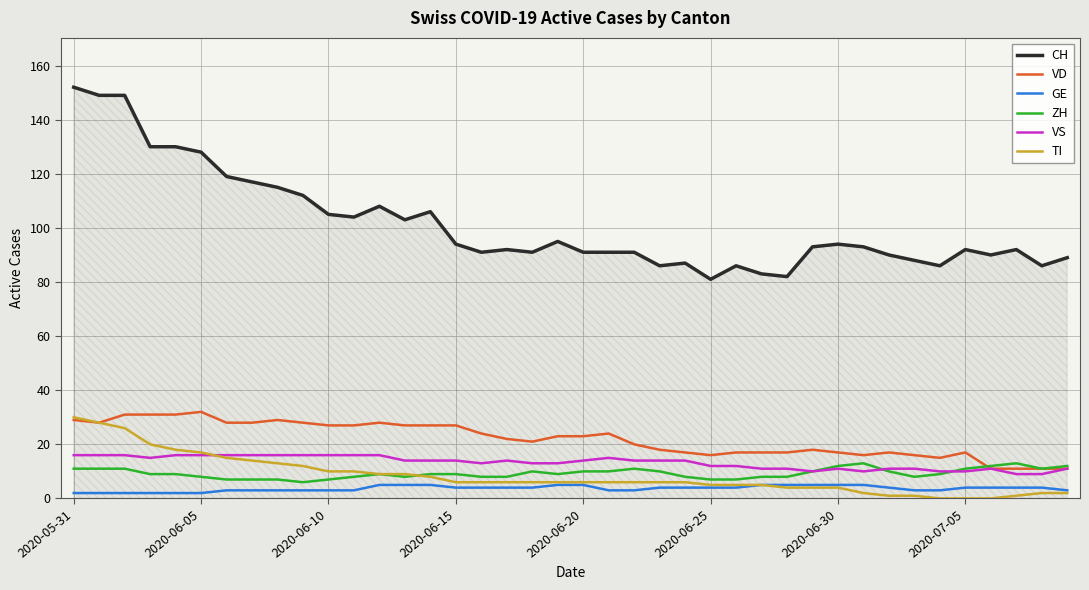

Which series has the largest total across all categories?

CH